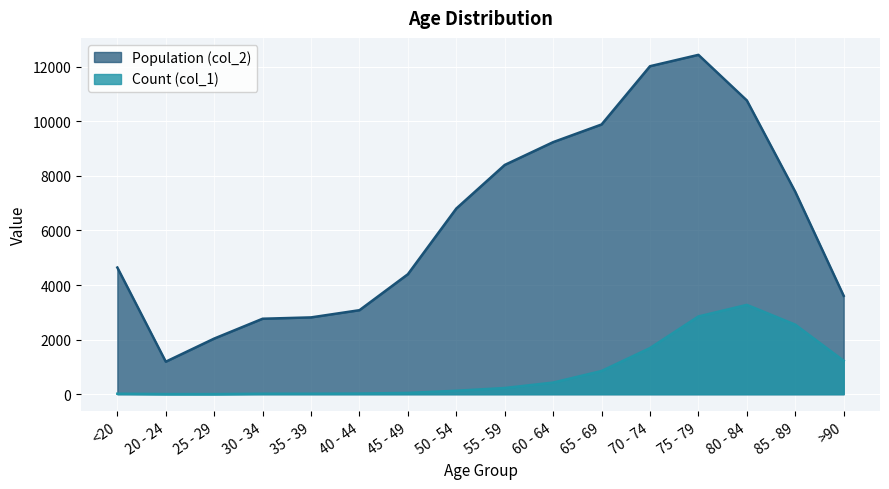

What are all the series names shown in the legend?

Population (col_2), Count (col_1)